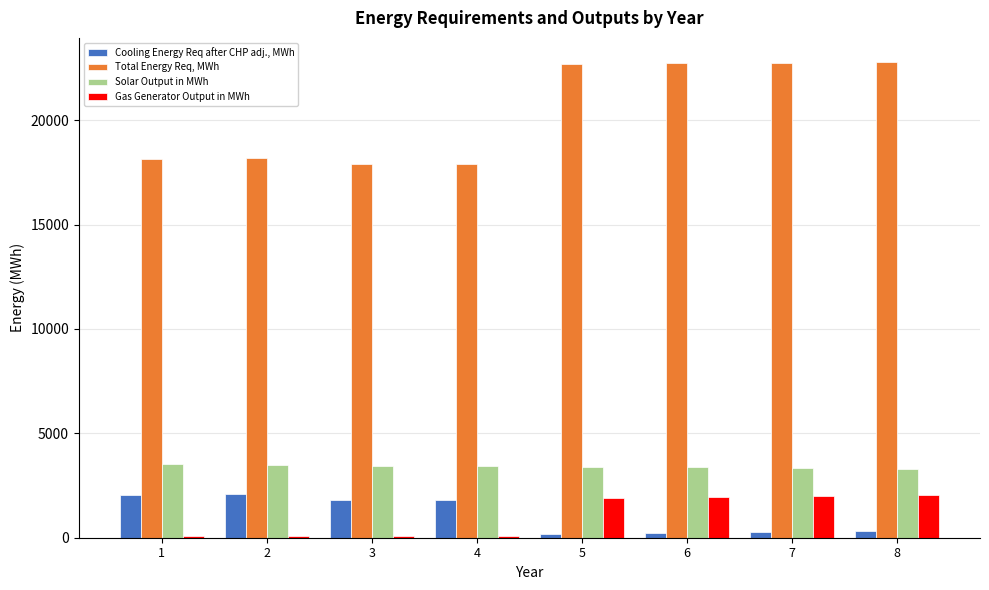

How many bars are there in total?

32